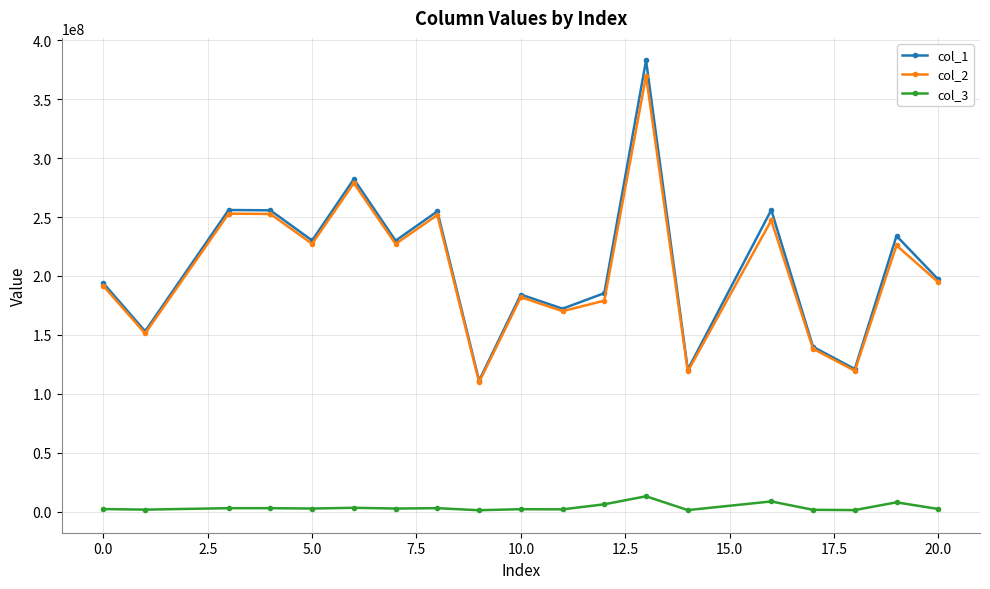

At how many categories does at least one series exceed 22396925?

19